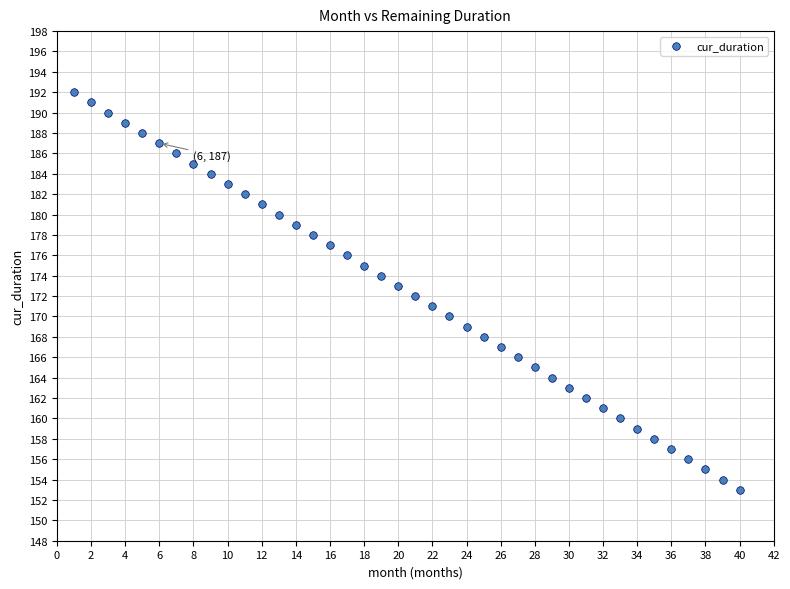

What is the range of X values (max minus min)?

39